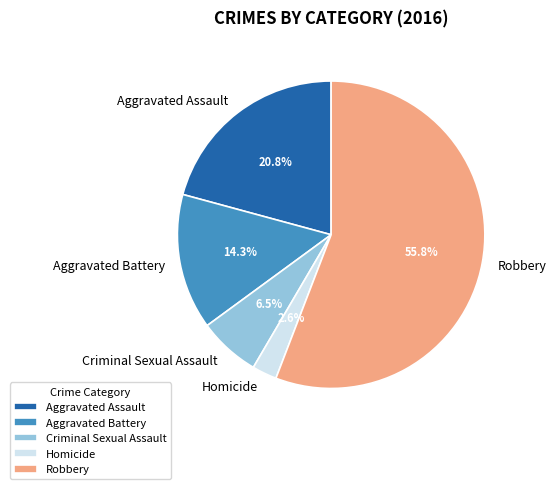

To the nearest percent, what is the combined percentage of Criminal Sexual Assault and Aggravated Assault?

27%